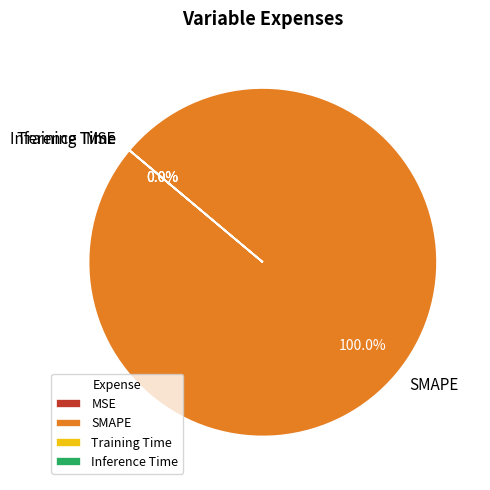

Is it true that SMAPE is 100% of the pie?

True